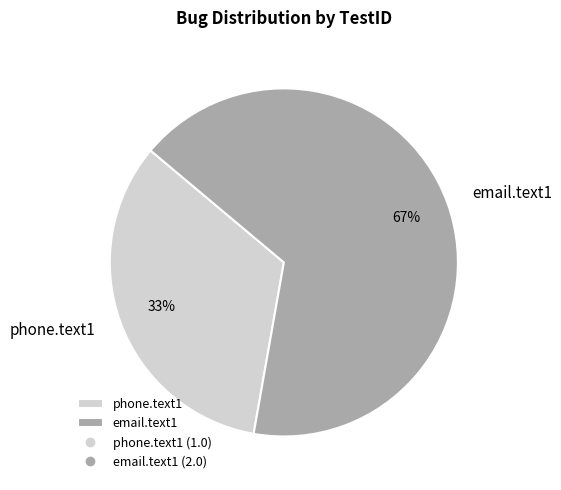

Combined, do phone.text1 and email.text1 account for over 50%?

Yes